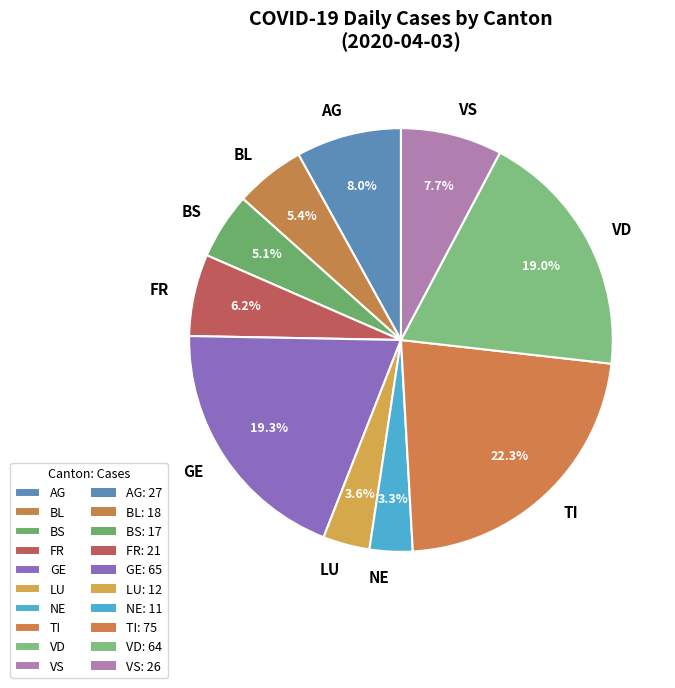

What is the ratio of the value at NE to the value at BS?

0.6